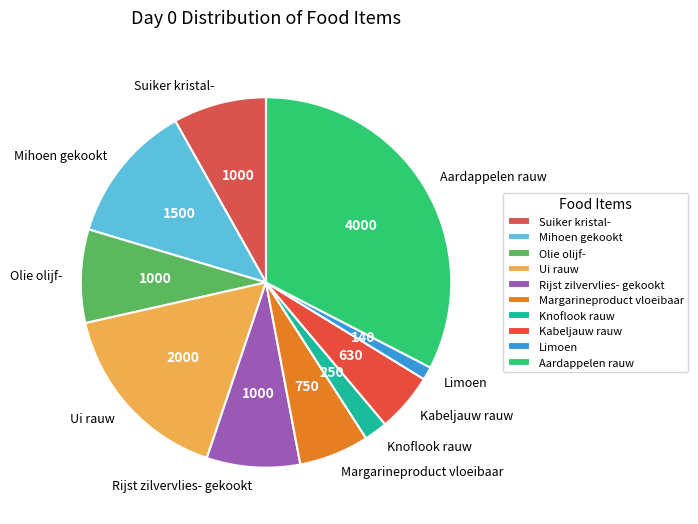

Which slice is the smallest?

Limoen